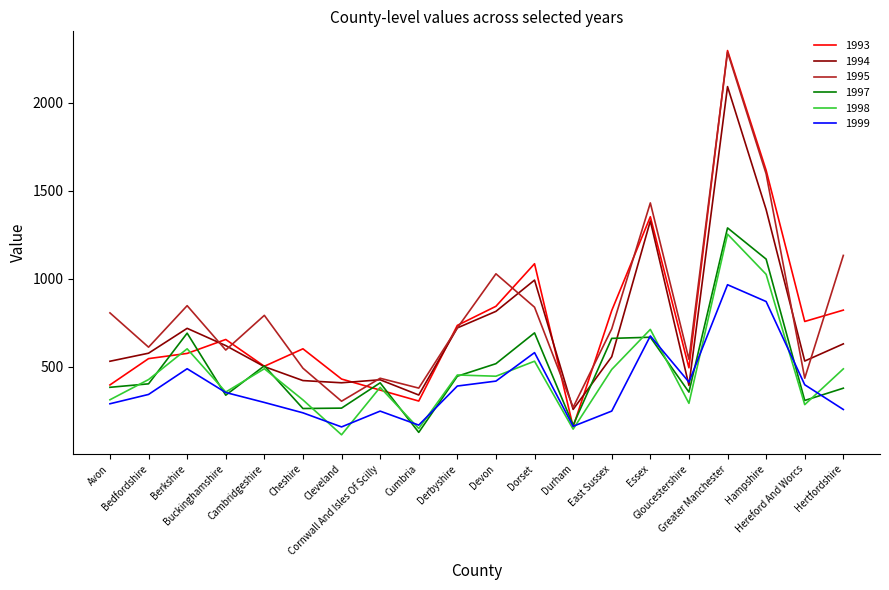

Which series has the widest spread of values?

1993